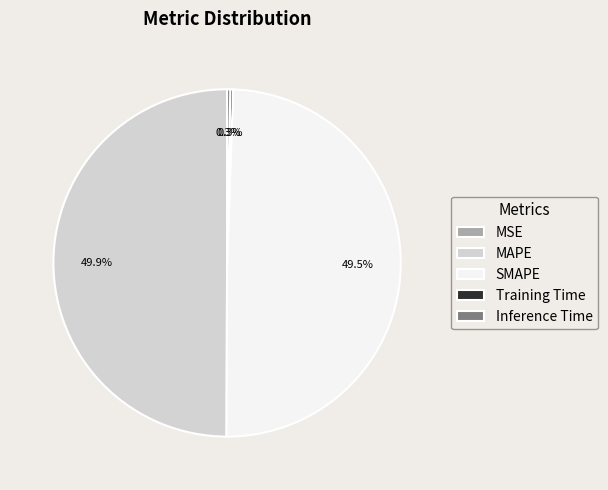

What percentage is NOT represented by MAPE?

50.1%